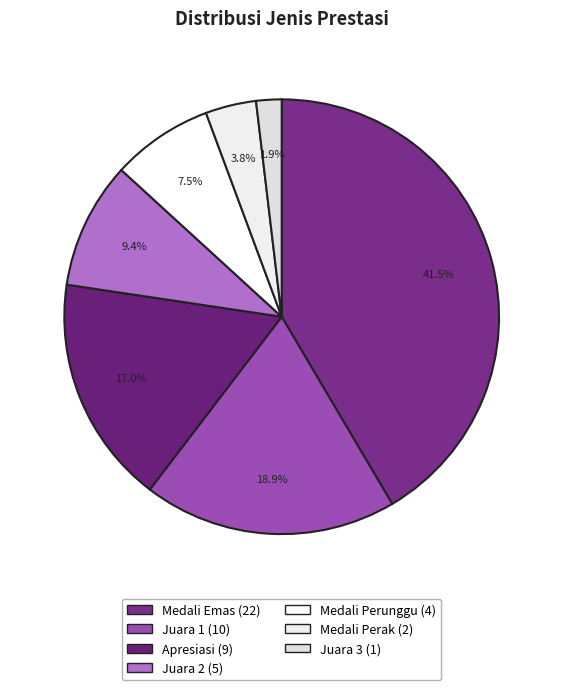

To the nearest percent, what portion does Medali Emas represent?

42%